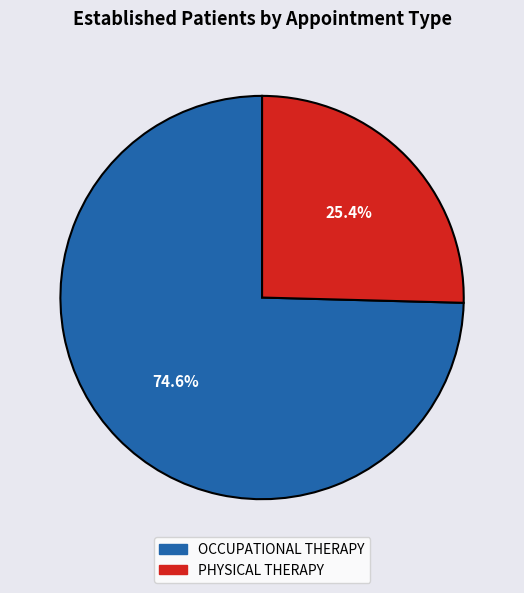

How many slices are in this pie chart?

2